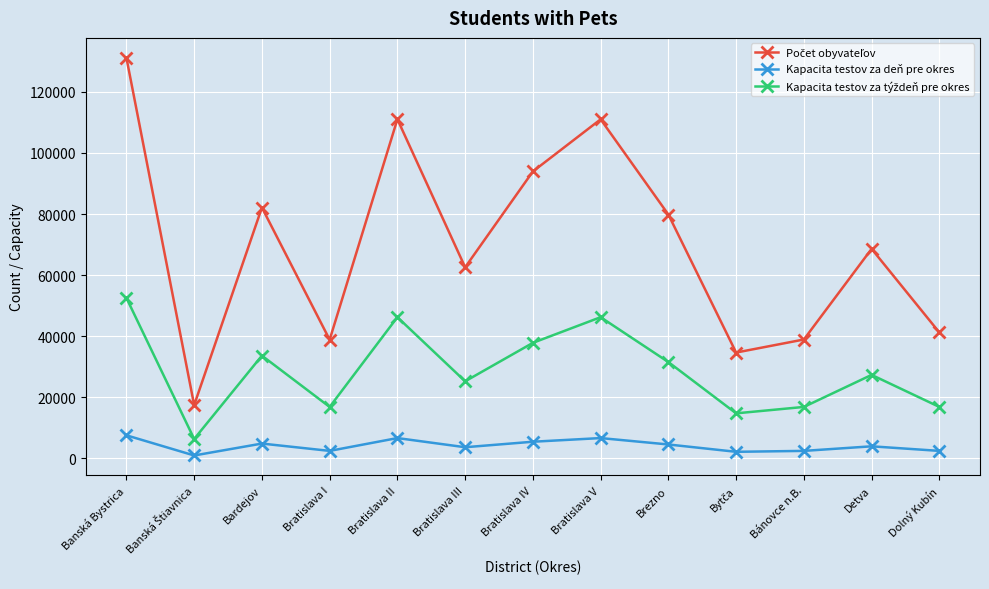

What is the total value across all series at Bratislava I?

58023